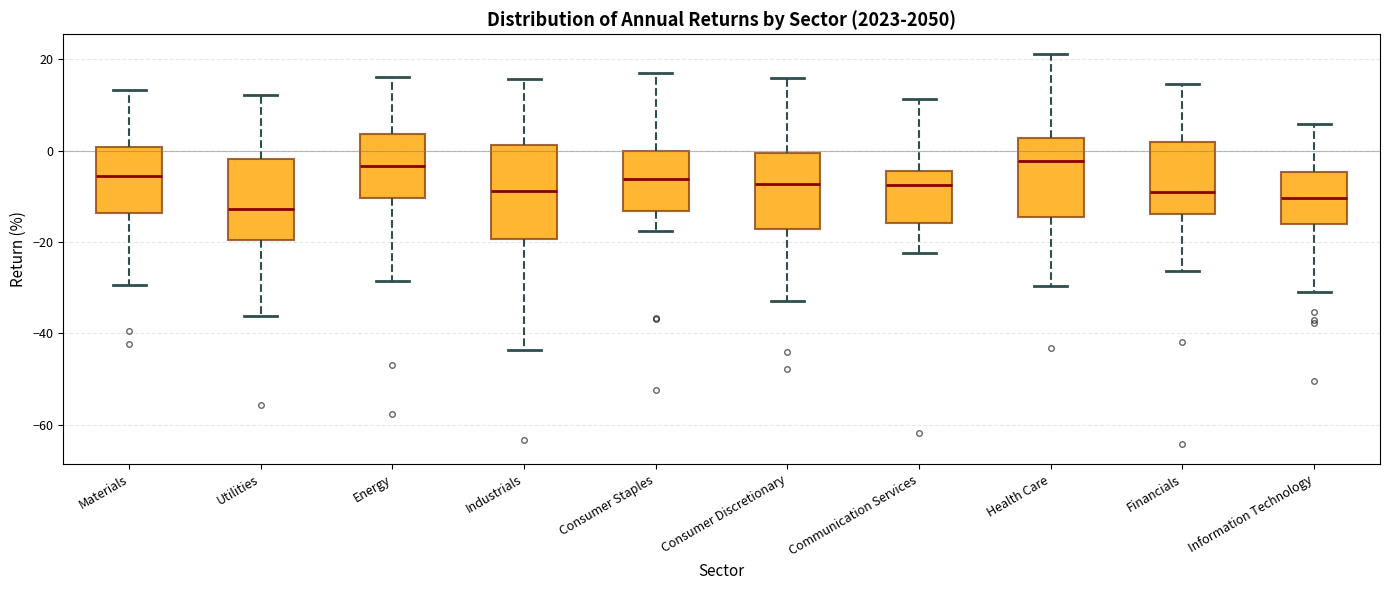

Where is the lower edge of the box for Health Care on the y-axis? The values are not printed on the chart, so give them approximately, as read against the axis.

-14